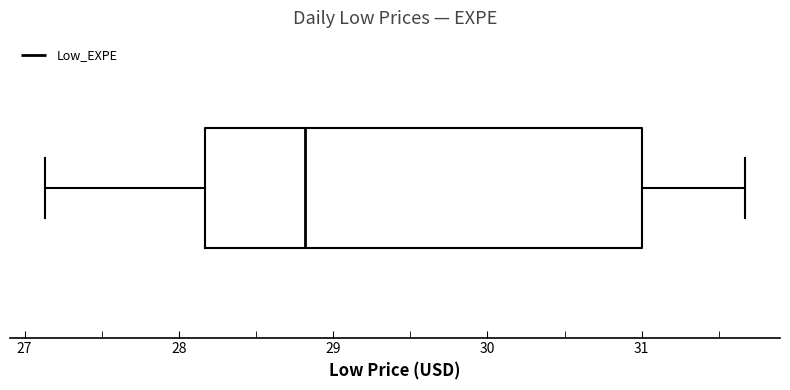

Read this box plot against the x-axis: the position of the median line, the range covered by the box, and the ends of both whiskers. The values are not printed on the chart, so give them approximately, as read against the axis.

median 28.8, box 28.2 to 31.0, whiskers 27.1 to 31.7